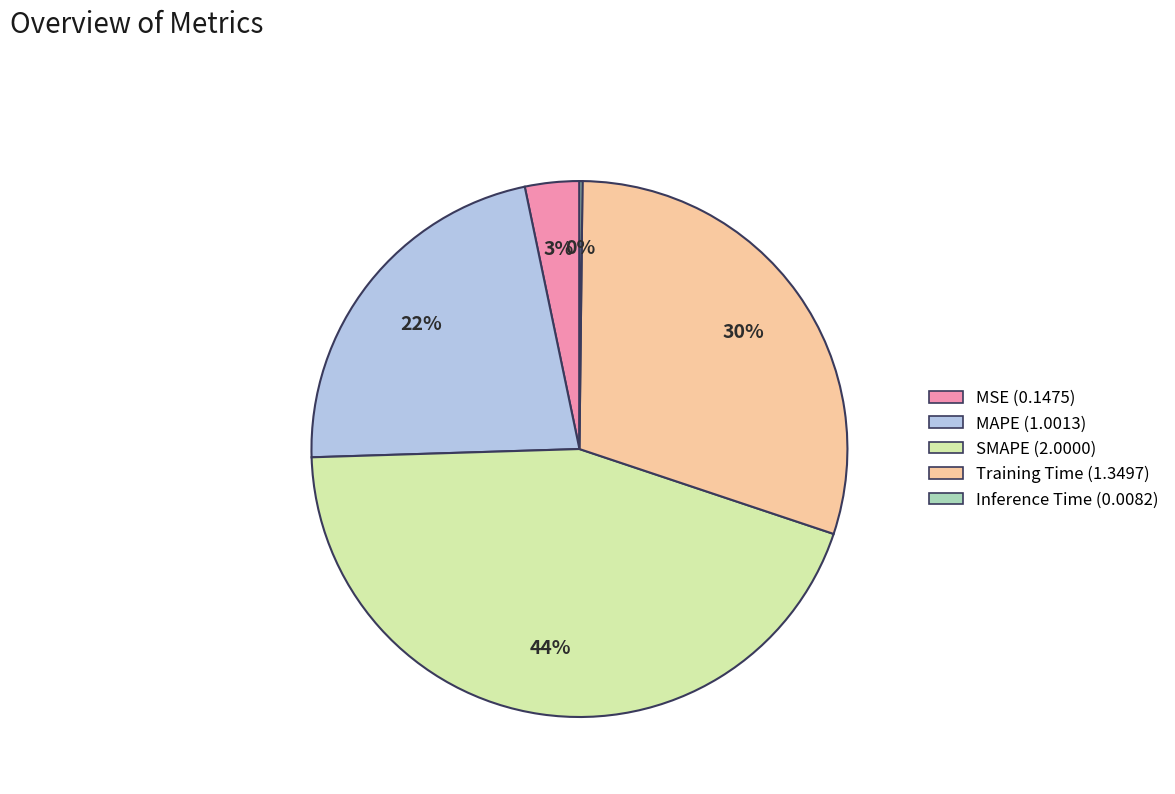

To the nearest percent, what is the difference between the SMAPE and MSE slice percentages?

41%